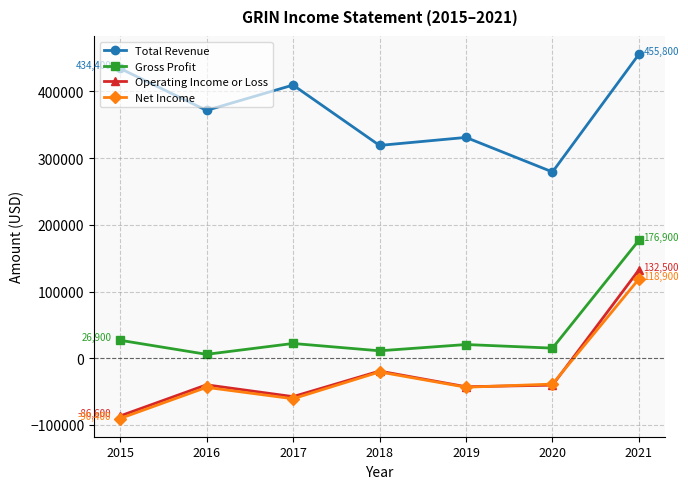

What is the smallest value displayed?

-90400